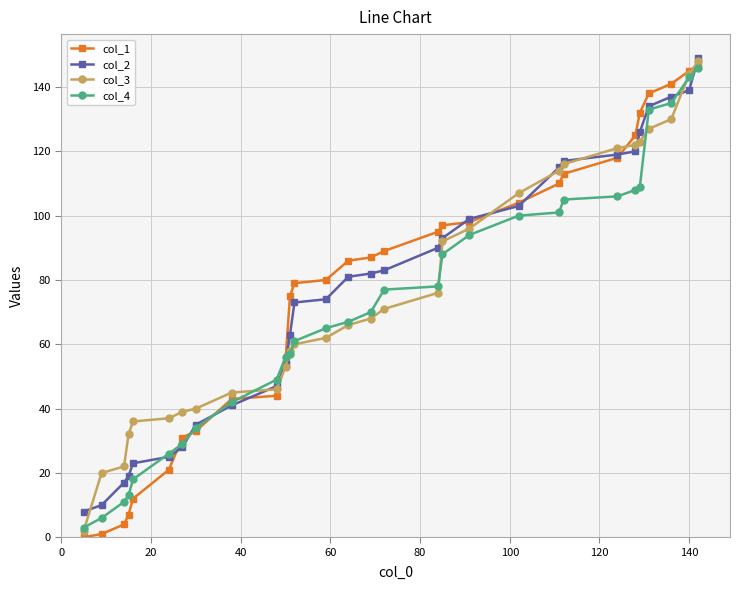

What is the difference between the maximum and minimum values in the col_4 series?

143